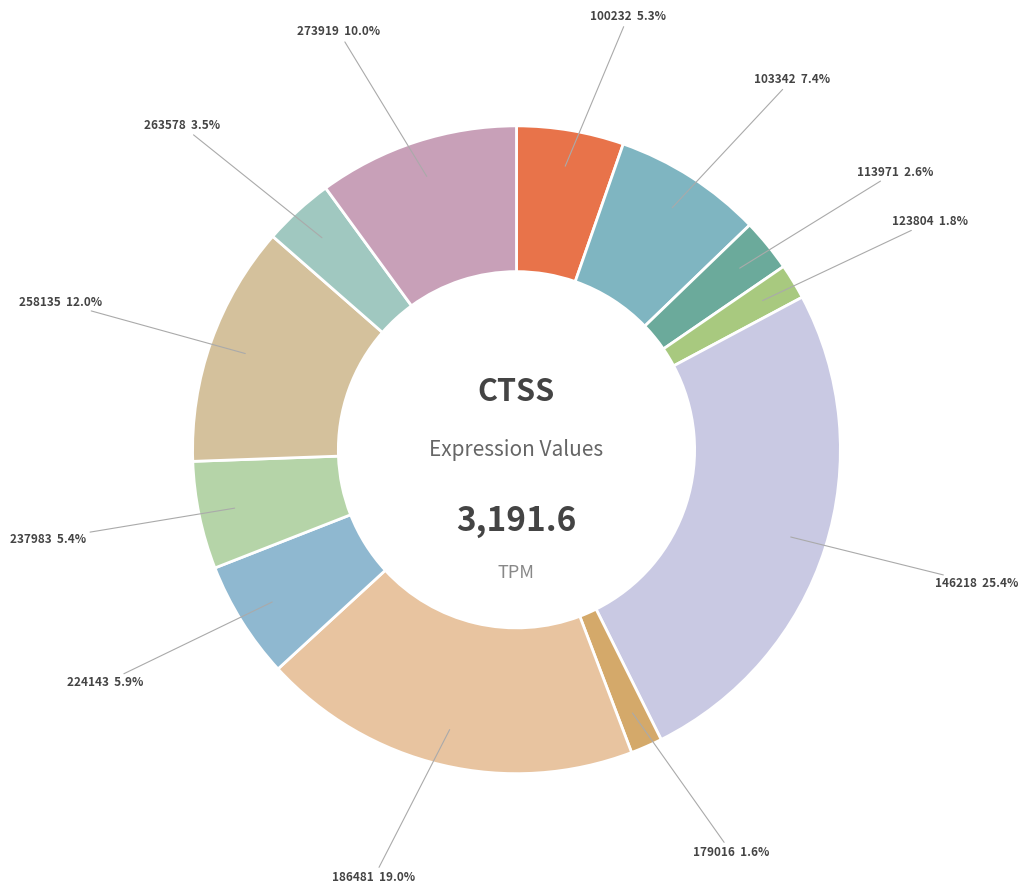

Count the number of slices in the pie.

12